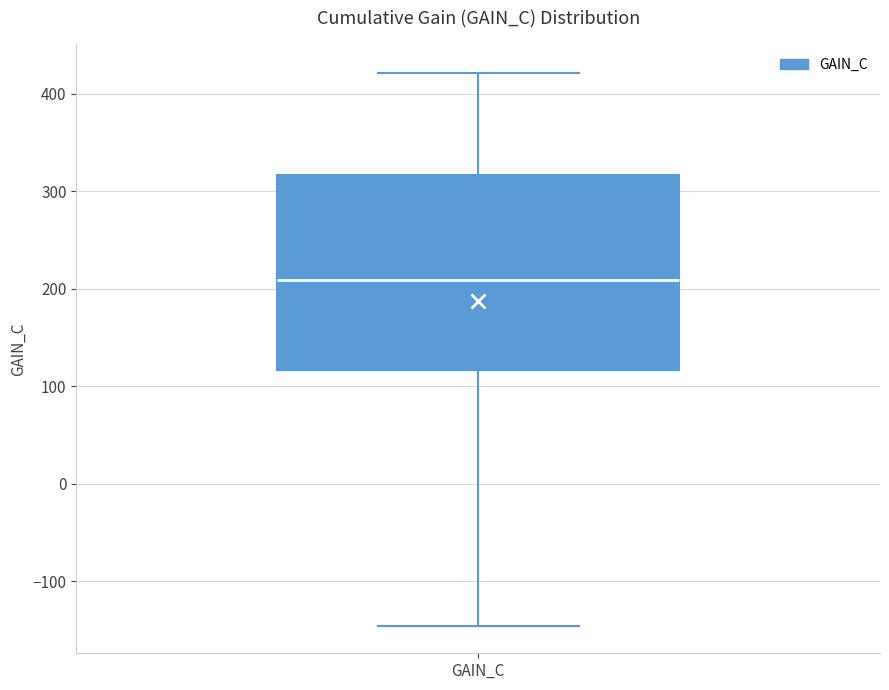

Where does the median line of the box for GAIN_C sit on the y-axis? The values are not printed on the chart, so give them approximately, as read against the axis.

210